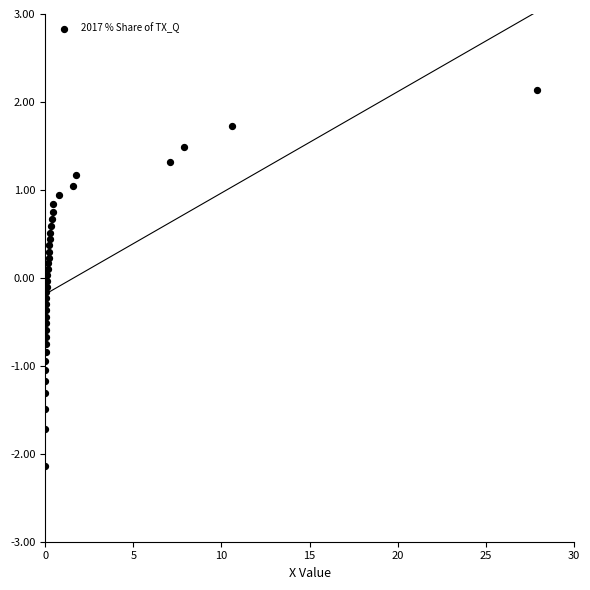

What is the range of Y values (max minus min)?

4.3